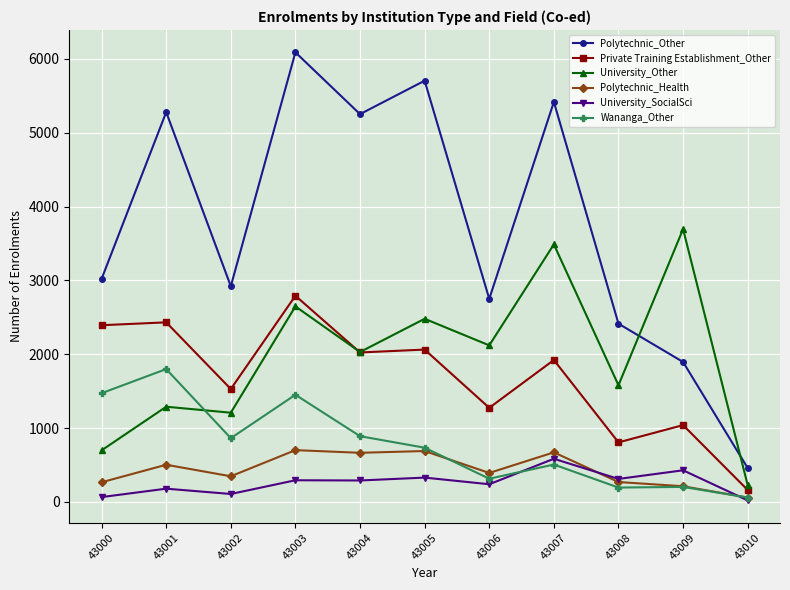

After their last crossing, which series has the higher values: University_Other or Wananga_Other?

University_Other